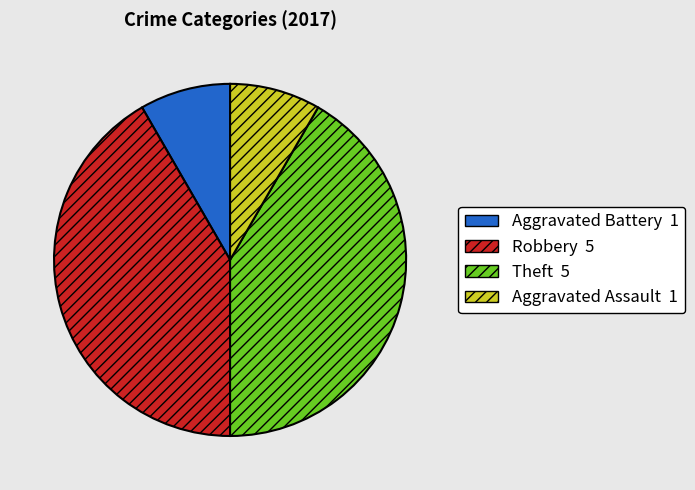

Is it true that Aggravated Assault is 8% of the pie?

True